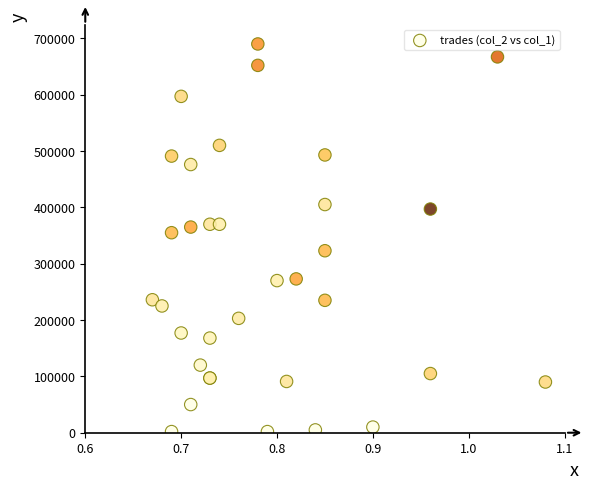

What Y value in the scatter plot is closest to 346000?

355000